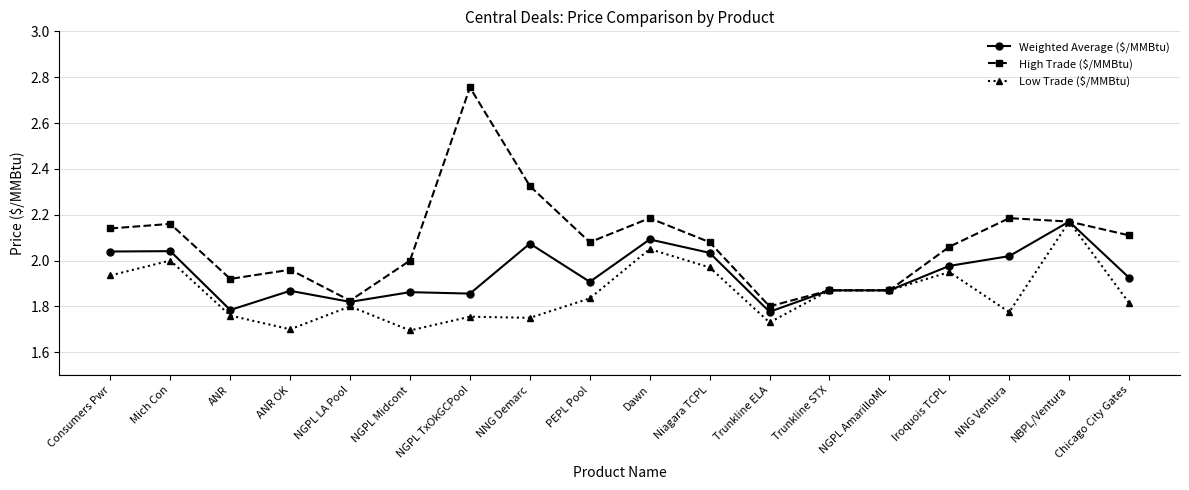

Which category has the highest value in the Weighted Average ($/MMBtu) series?

NBPL/Ventura